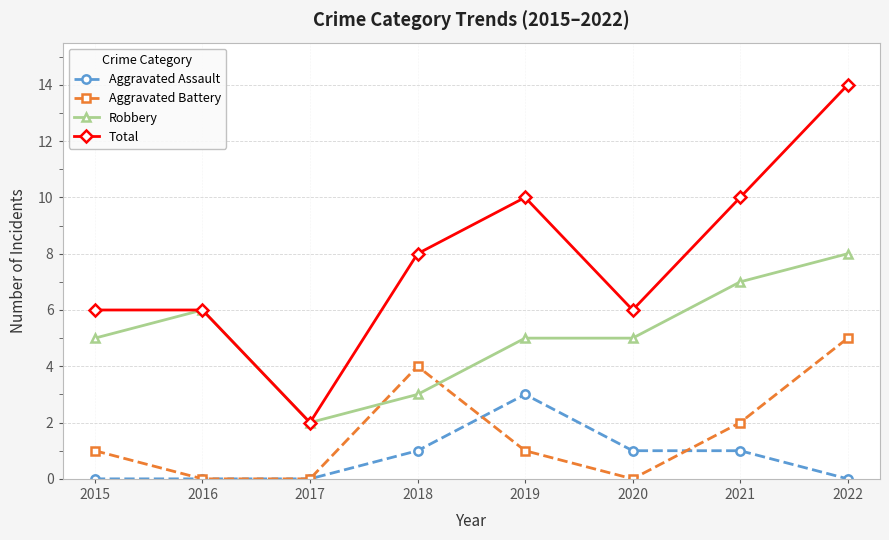

At which category does Robbery reach its first local valley?

2017